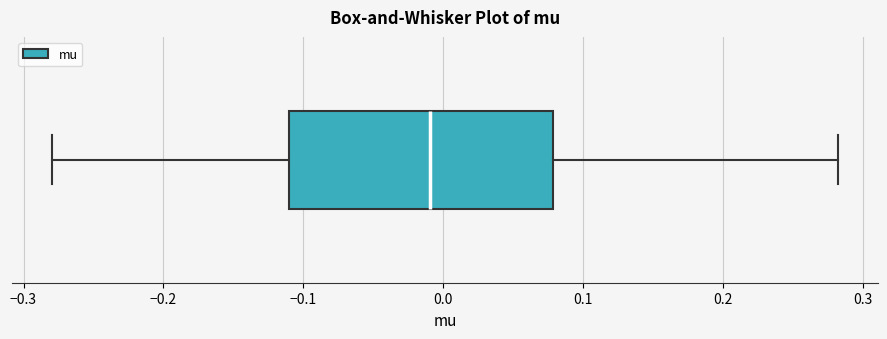

Where does the right whisker of the box end on the x-axis? The values are not printed on the chart, so give them approximately, as read against the axis.

0.28